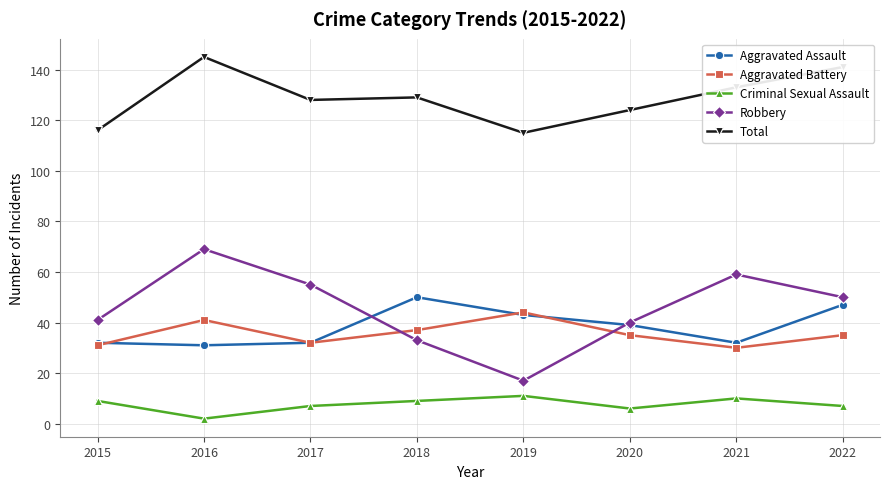

True or false: Total has more than 0 points higher than both neighbors.

True